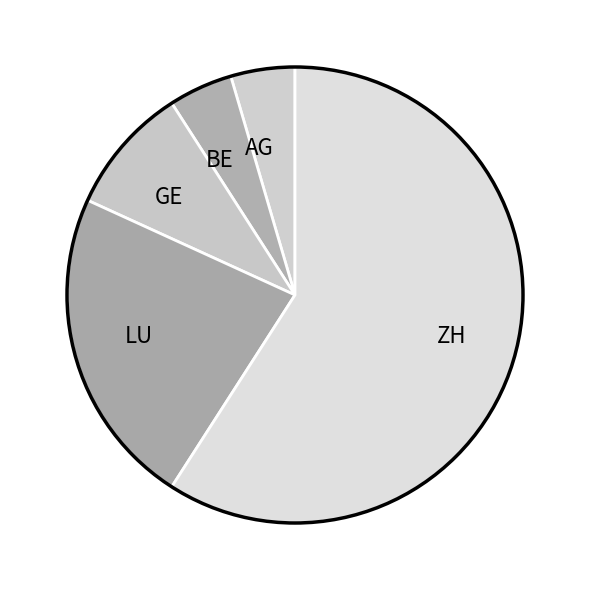

Which has a higher value, BE or LU?

LU